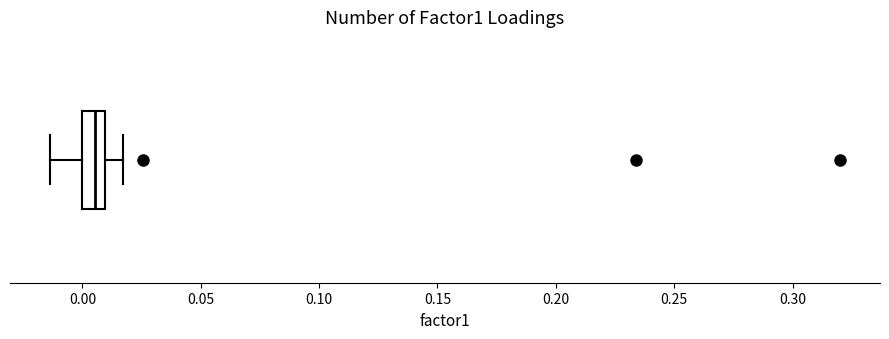

Read this box plot against the x-axis: the position of the median line, the range covered by the box, and the ends of both whiskers. The values are not printed on the chart, so give them approximately, as read against the axis.

median 0.005, box 0.000 to 0.010, whiskers -0.015 to 0.015